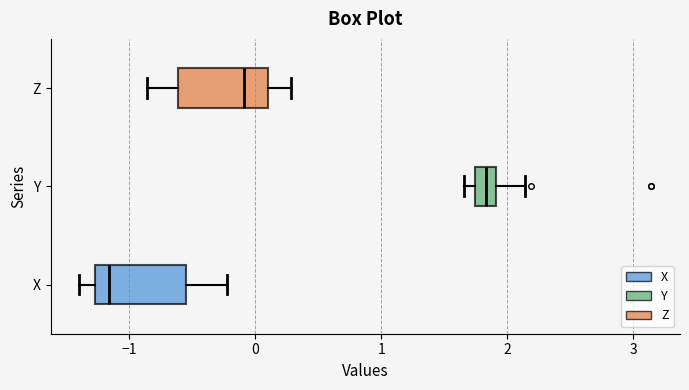

Reading bottom to top, read every box against the x-axis: the position of its median line, the range the box covers, and the ends of its whiskers. The values are not printed on the chart, so give them approximately, as read against the axis.

X: median -1.2, box -1.3 to -0.6, whiskers -1.4 to -0.2
Y: median 1.8, box 1.7 to 1.9, whiskers 1.7 (just left of the box's left edge) to 2.1
Z: median -0.1, box -0.6 to 0.1, whiskers -0.9 to 0.3